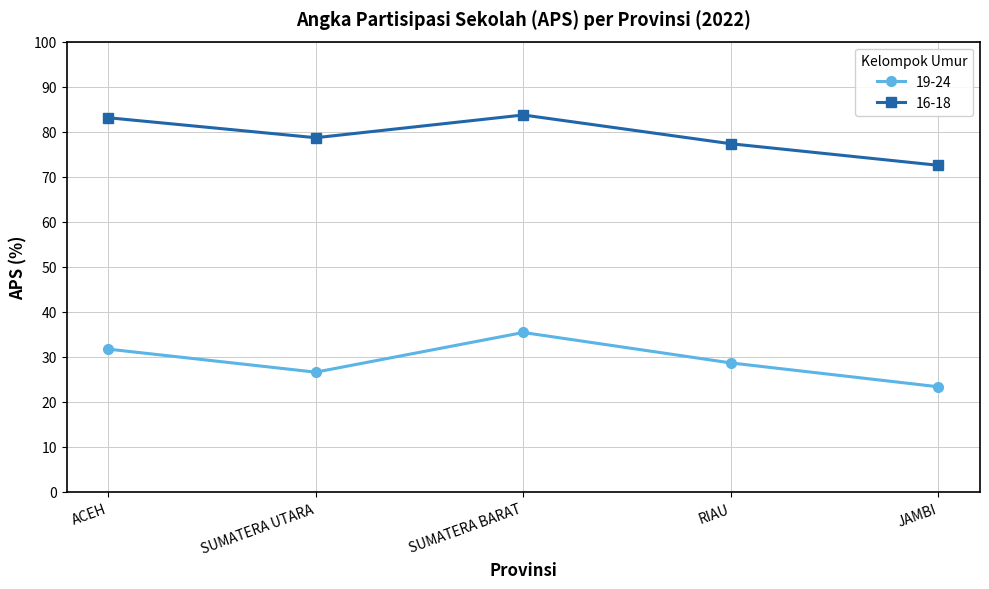

True or false: 16-18 and 19-24 cross at least once.

False